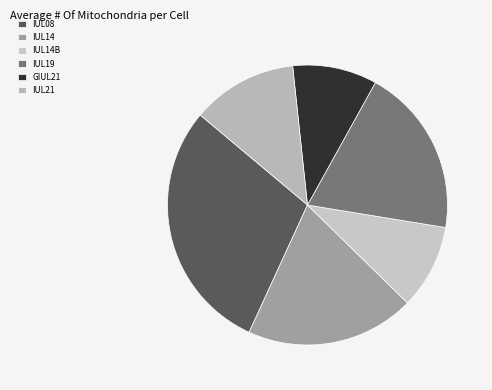

Does IUL14B account for over 50% of the chart?

No